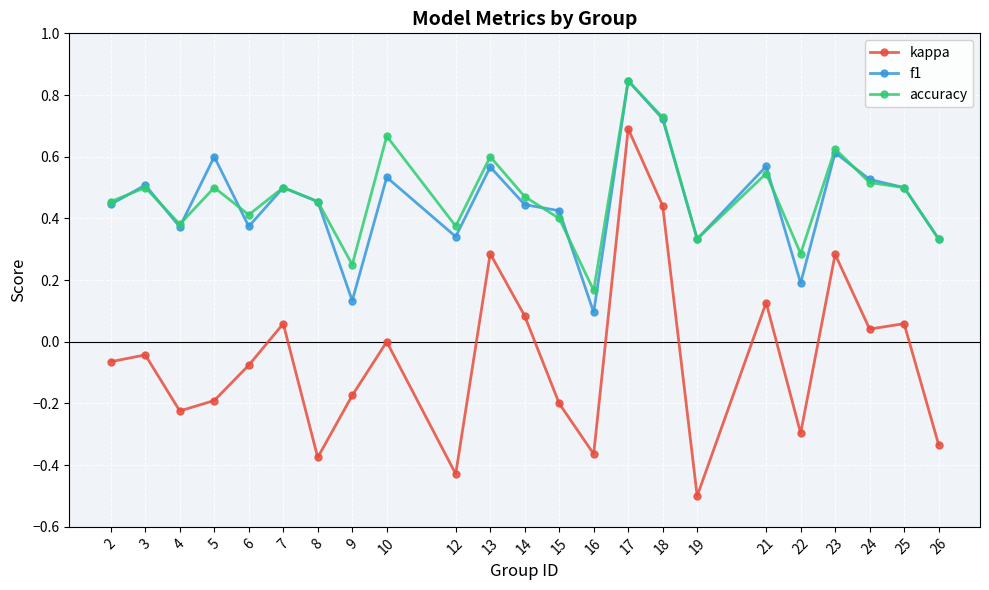

Which category has the highest value across all series?

17